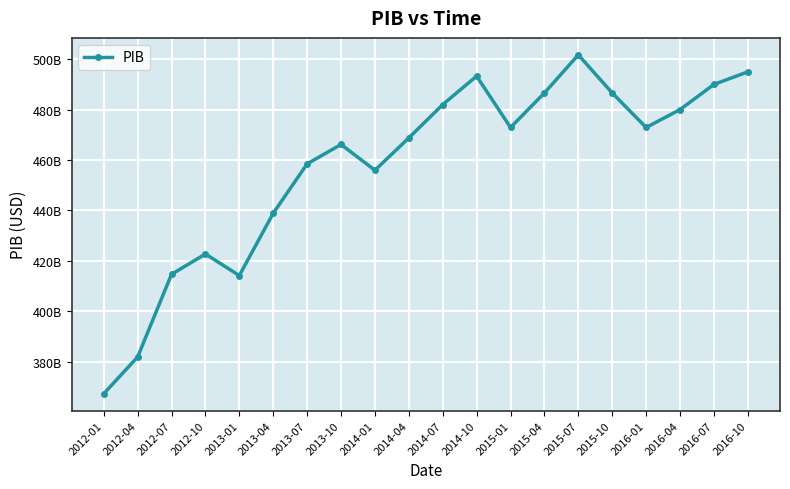

What is the change in value from 2012-01 to 2015-07?

+134536800000